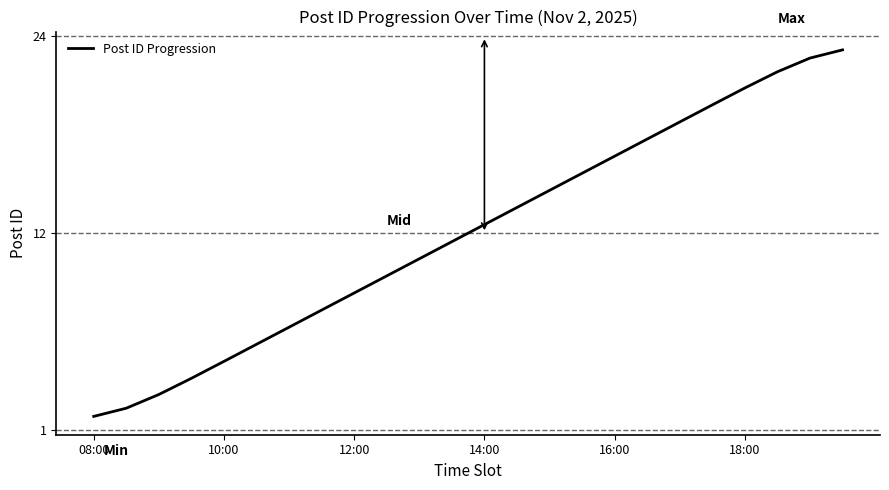

Is this an area chart (filled region under the line)?

No